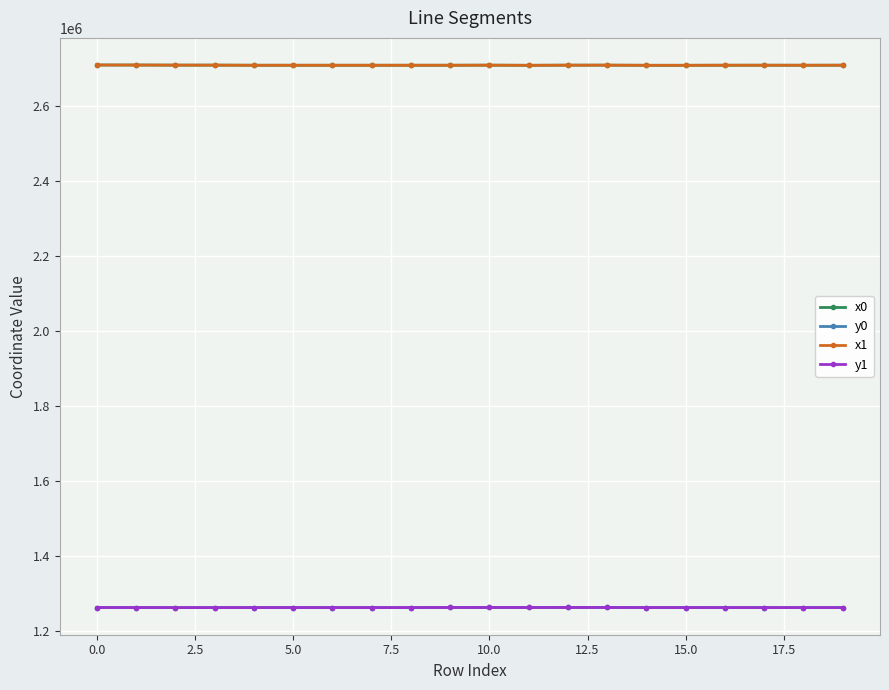

True or false: x1 has more than 0 interior local peaks.

True